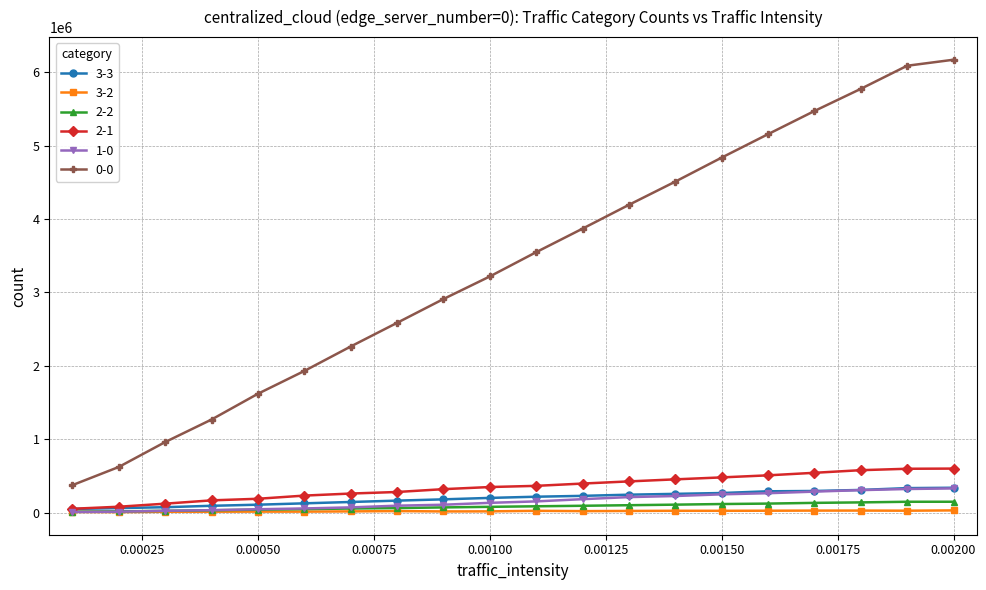

True or false: 3-2 has more than 0 interior local peaks.

True